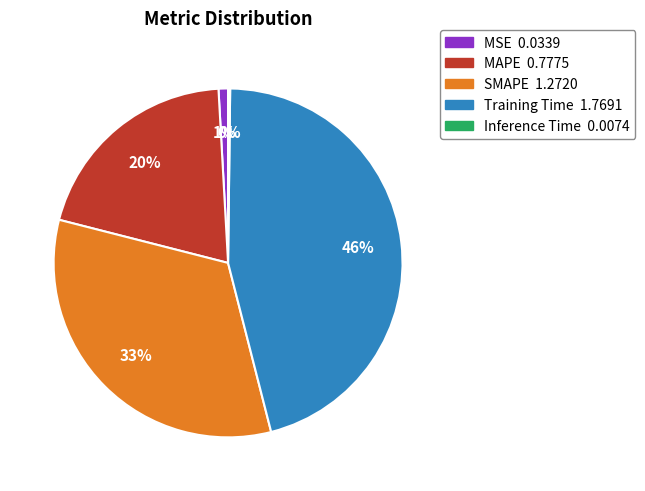

To the nearest percent, what is the combined percentage of Training Time and MAPE?

66%